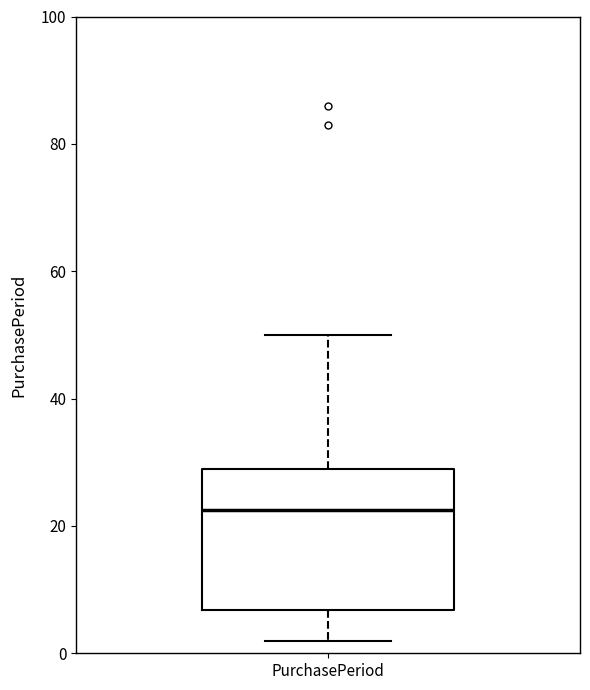

Where is the lower edge of the box for PurchasePeriod on the y-axis? The values are not printed on the chart, so give them approximately, as read against the axis.

6